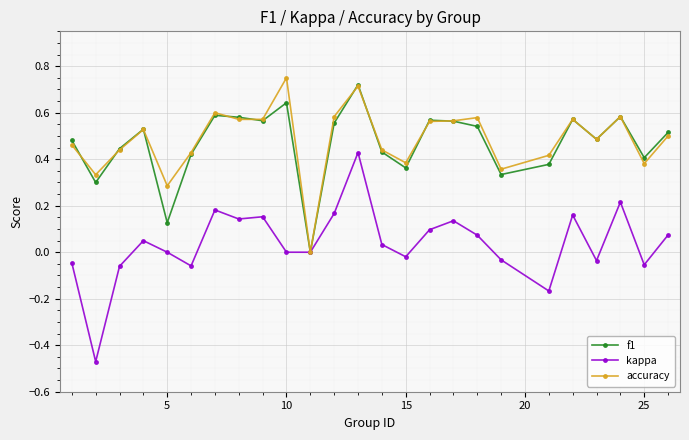

True or false: f1 has more than 2 interior local peaks.

True